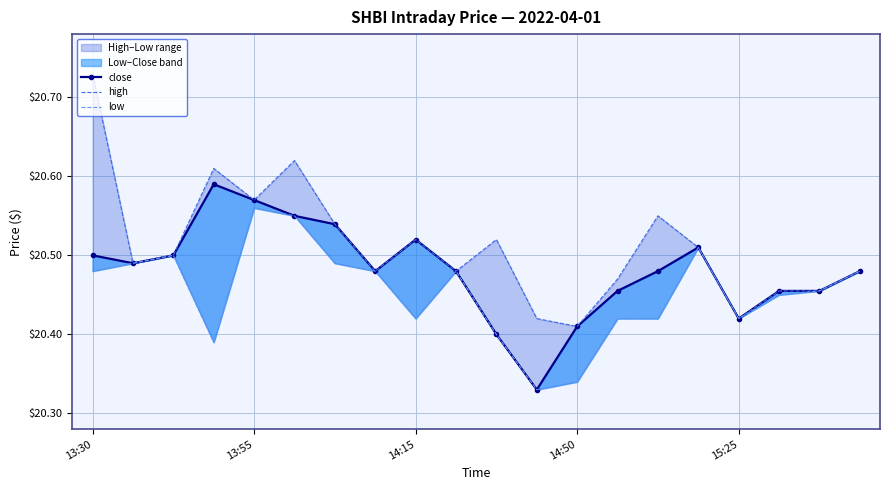

At how many categories does at least one series exceed 20?

20